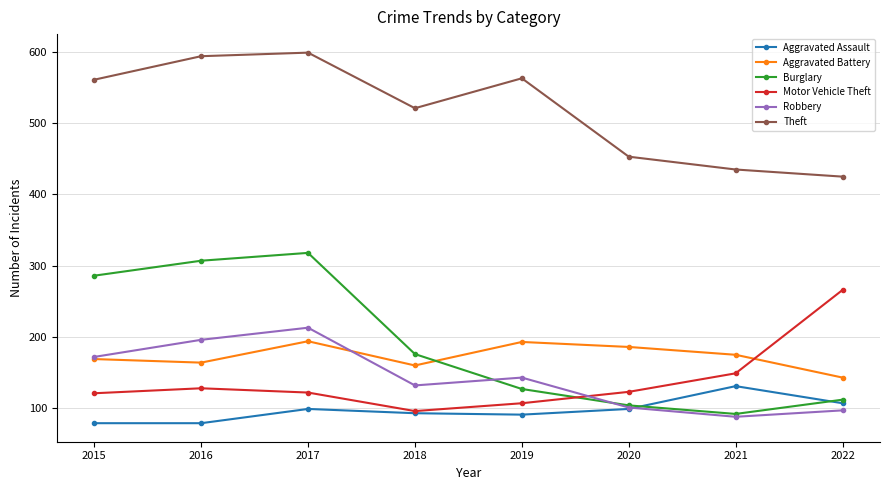

The Robbery series shows 97 at 2022. True or false?

True